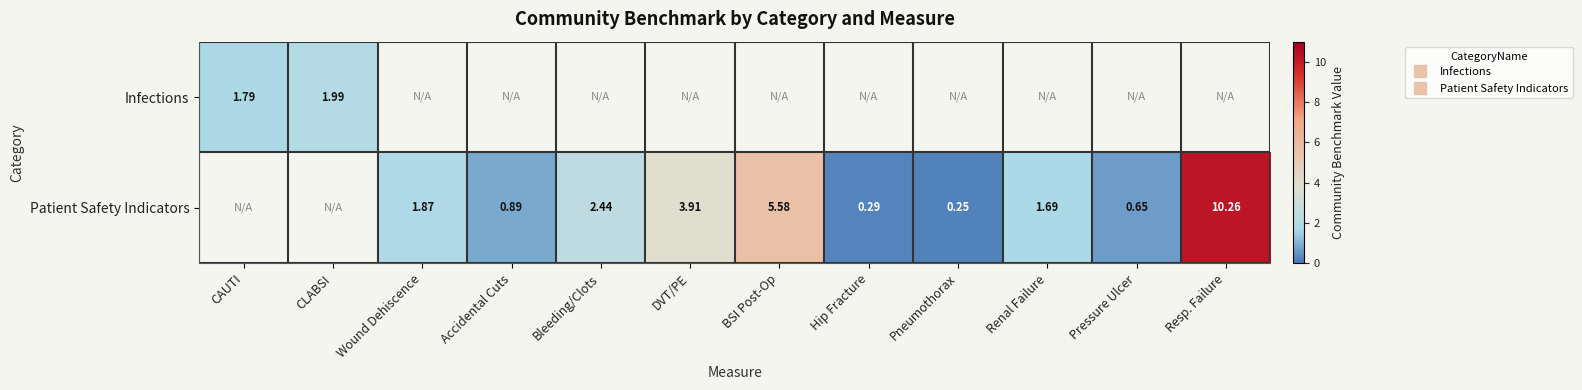

Is the value of Infections at Pneumothorax greater than the value of Patient Safety Indicators at Hip Fracture?

No